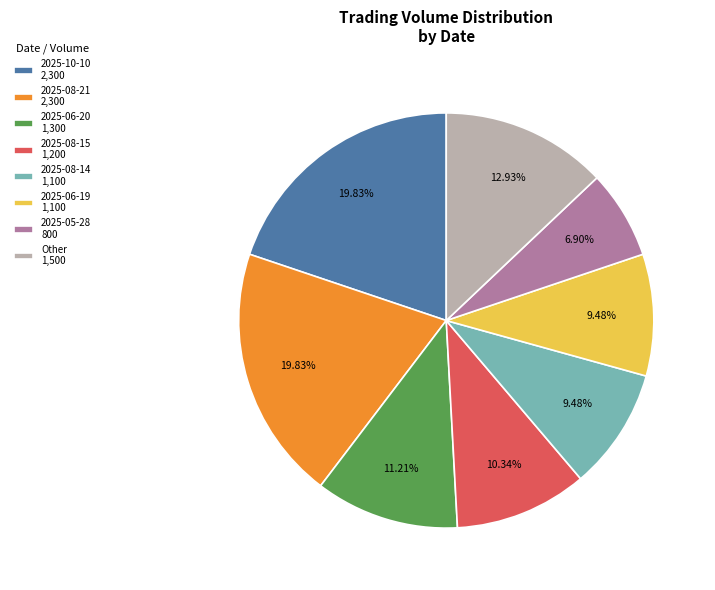

Is there any slice that represents more than half of the pie?

No